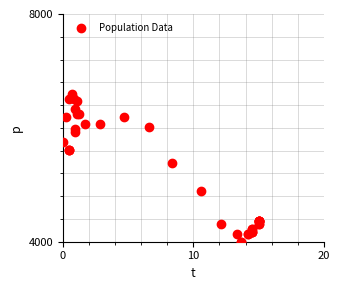

What Y value in the scatter plot is closest to 5300?

5389.7